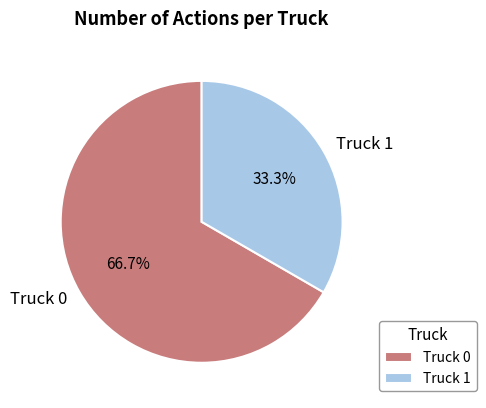

What is the ratio of the value at Truck 1 to the value at Truck 0?

0.5